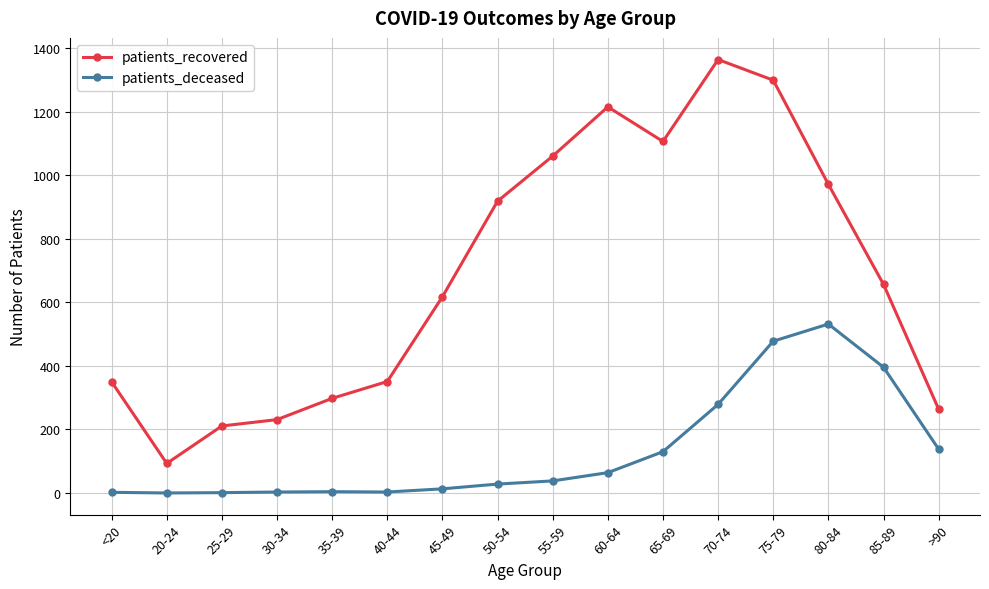

What is the difference between the patients_recovered values at 40-44 and 50-54?

568